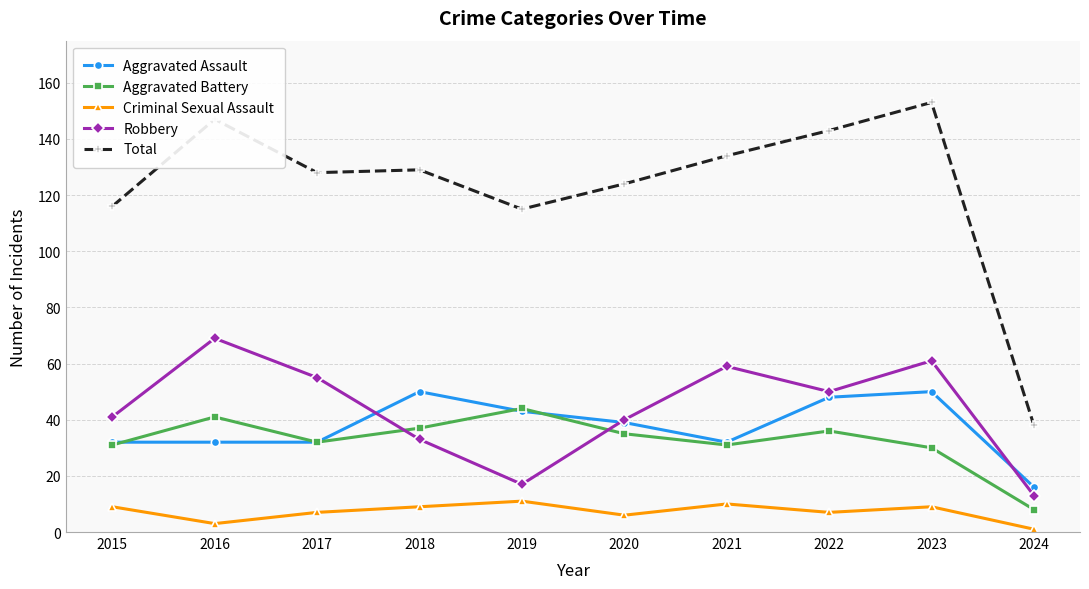

True or false: Total has a value of 59 at 2015.

False